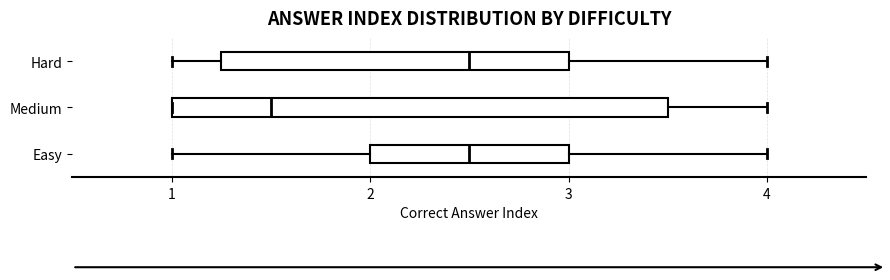

Which box is the widest, from its left edge to its right edge?

Medium